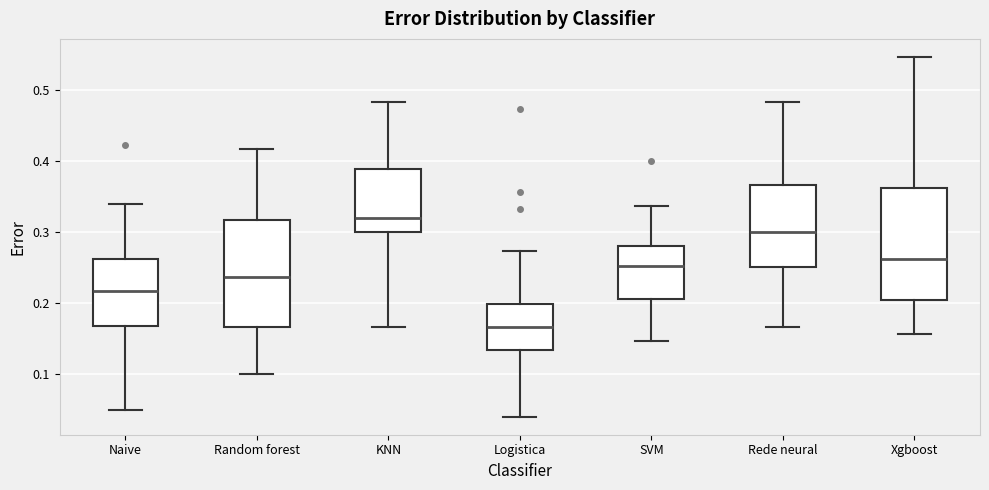

Reading left to right, read every box against the y-axis: the position of its median line, the range the box covers, and the ends of its whiskers. The values are not printed on the chart, so give them approximately, as read against the axis.

Naive: median 0.22, box 0.17 to 0.26, whiskers 0.05 to 0.34
Random forest: median 0.24, box 0.17 to 0.32, whiskers 0.10 to 0.42
KNN: median 0.32, box 0.30 to 0.39, whiskers 0.17 to 0.48
Logistica: median 0.17, box 0.13 to 0.20, whiskers 0.04 to 0.27
SVM: median 0.25, box 0.21 to 0.28, whiskers 0.15 to 0.34
Rede neural: median 0.30, box 0.25 to 0.37, whiskers 0.17 to 0.48
Xgboost: median 0.26, box 0.20 to 0.36, whiskers 0.16 to 0.55